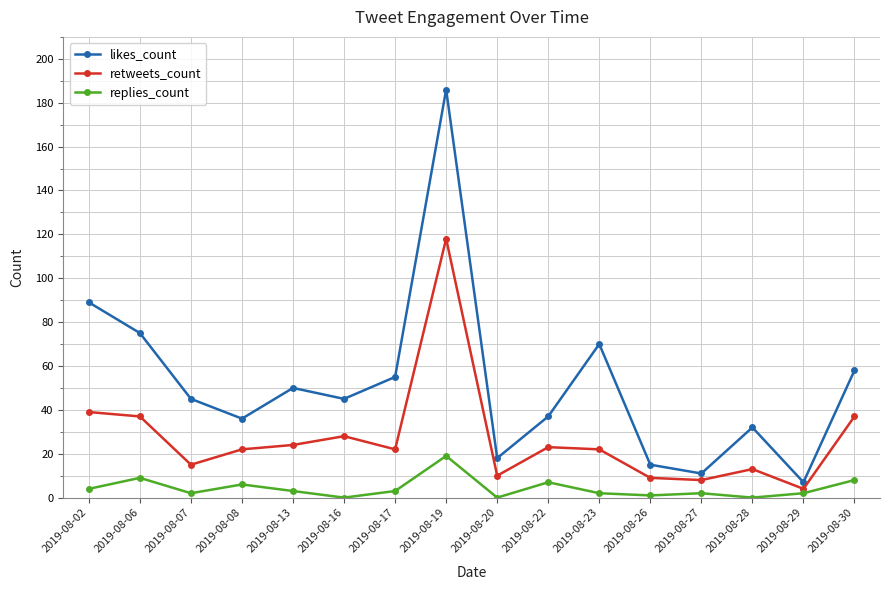

At how many categories does at least one series exceed 97?

1